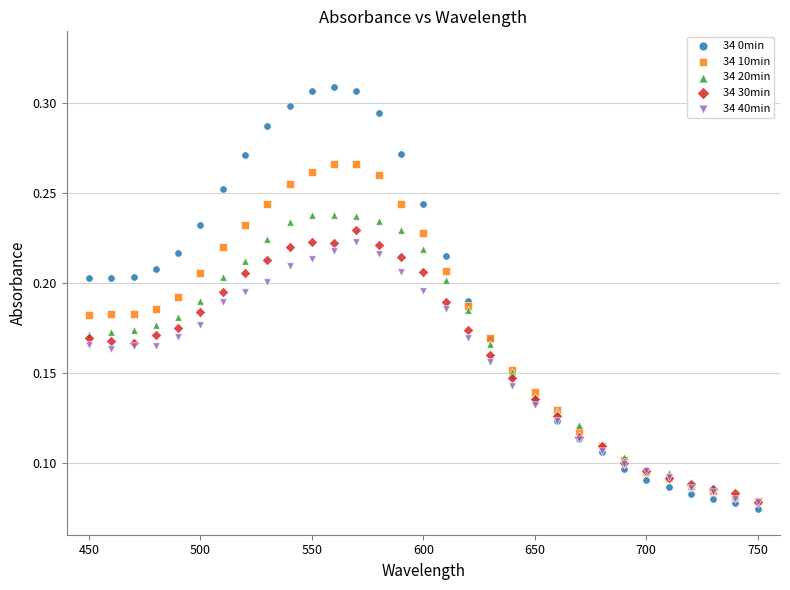

What are all the series names shown in the legend?

34 0min, 34 10min, 34 20min, 34 30min, 34 40min